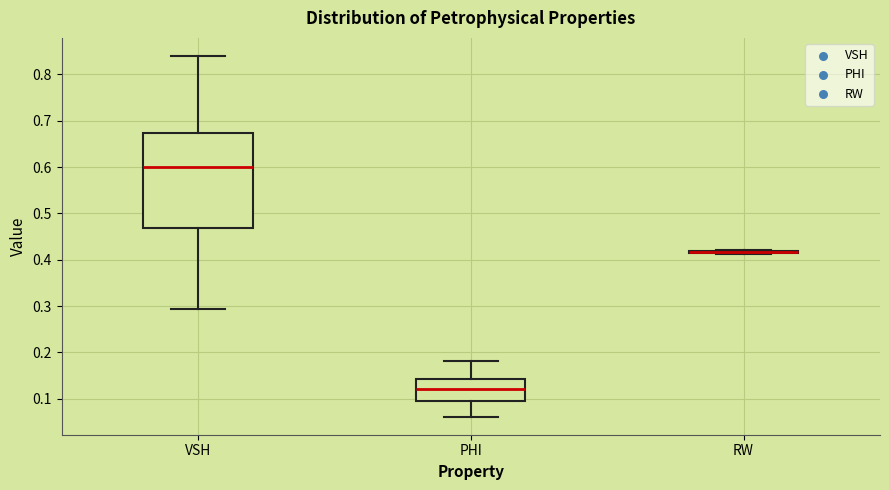

Reading left to right, read every box against the y-axis: the position of its median line, the range the box covers, and the ends of its whiskers. The values are not printed on the chart, so give them approximately, as read against the axis.

VSH: median 0.60, box 0.47 to 0.67, whiskers 0.29 to 0.84
PHI: median 0.12, box 0.09 to 0.14, whiskers 0.06 to 0.18
RW: box collapsed to a line at 0.42, whiskers 0.41 to 0.42